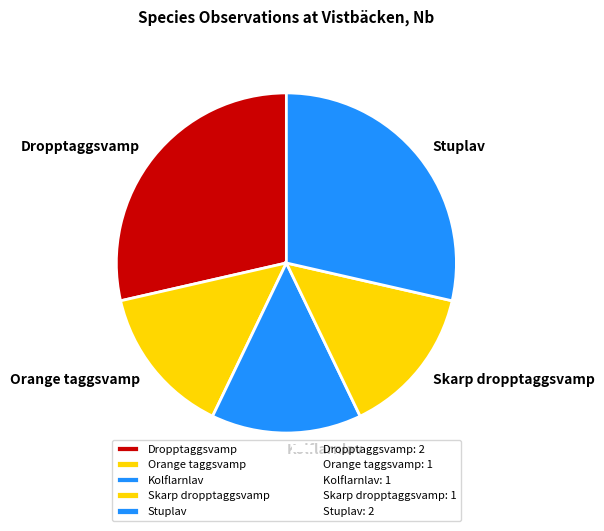

How many segments does this pie chart have?

5